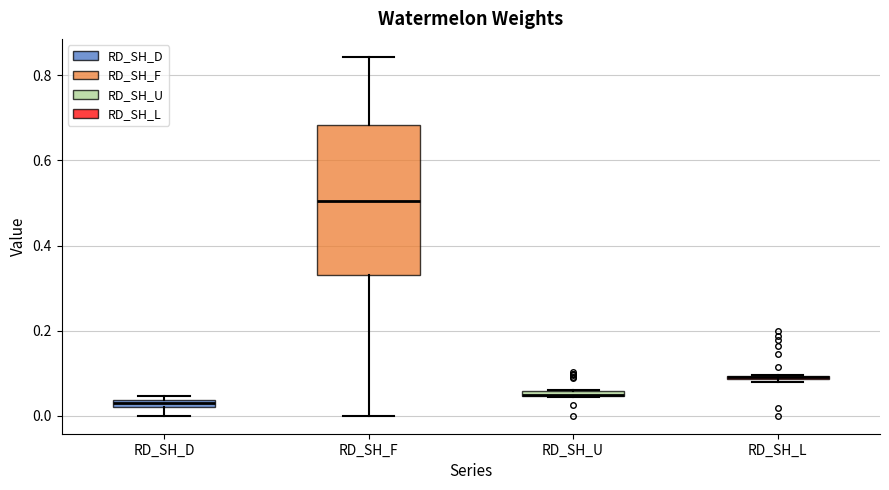

Where is the upper edge of the box for RD_SH_D on the y-axis? The values are not printed on the chart, so give them approximately, as read against the axis.

0.04